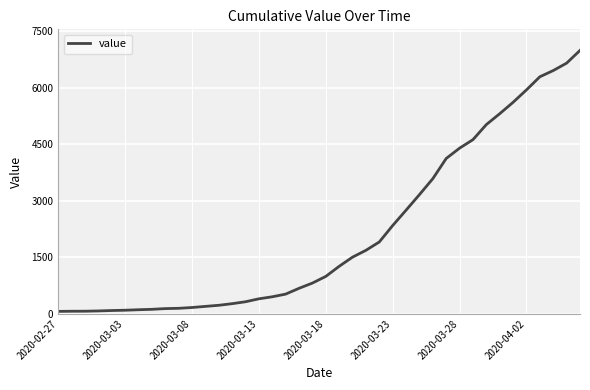

What is the difference between the maximum and minimum values?

6931